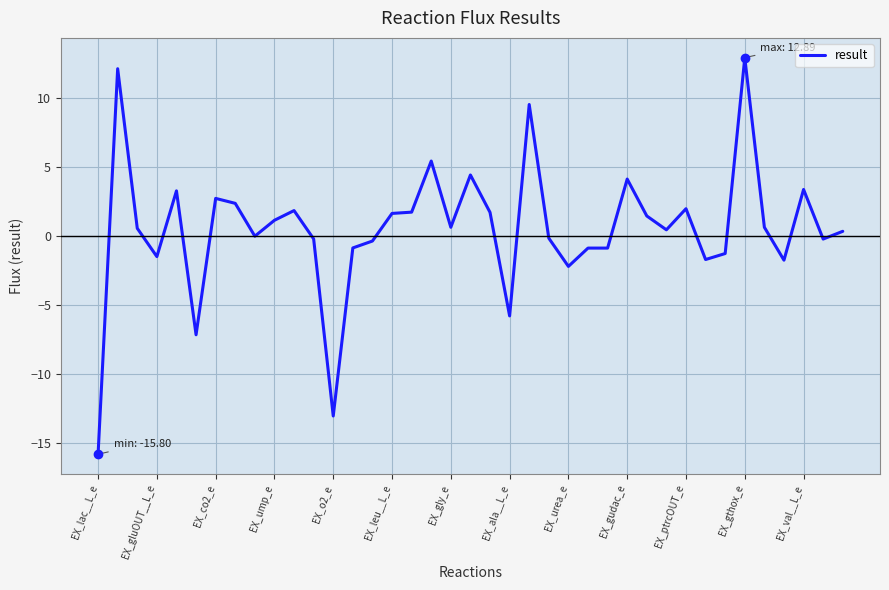

What is the maximum value shown in the chart?

12.9